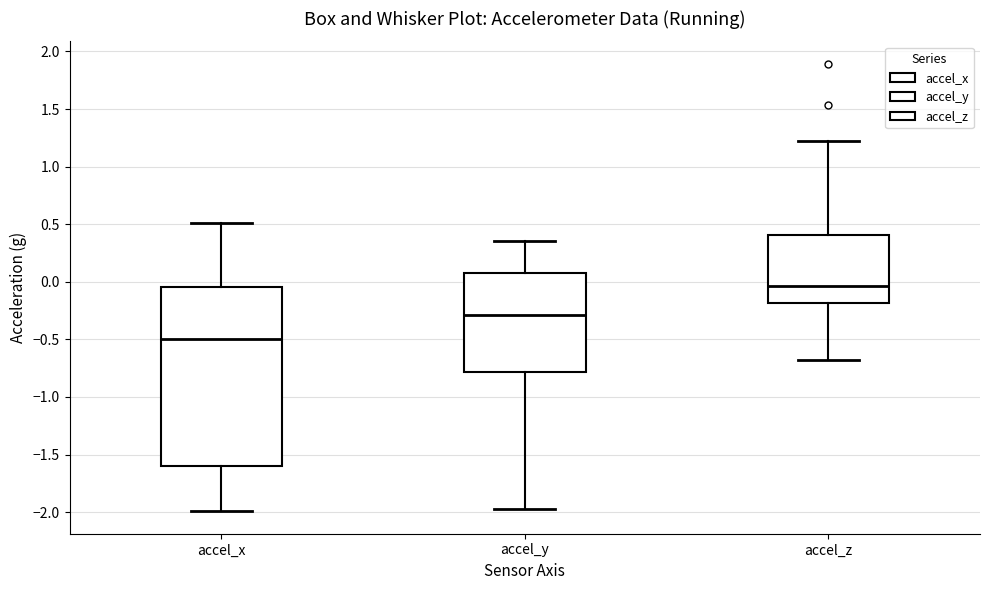

Comparing the boxes themselves (not the whiskers), which one is the tallest?

accel_x